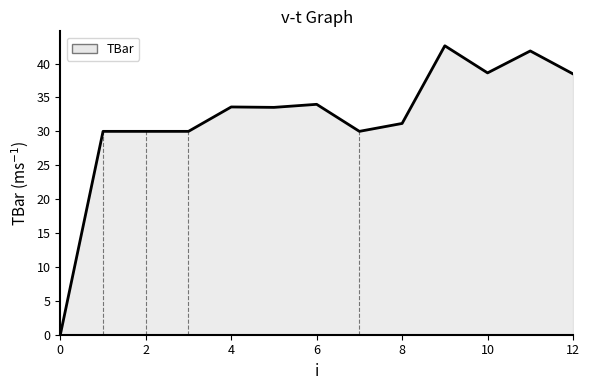

What is the maximum value shown in the chart?

42.6